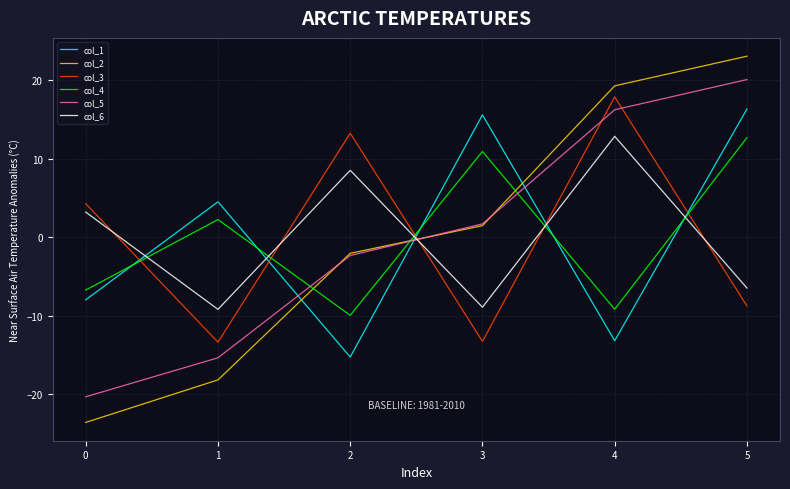

Is the value of col_1 at 5 greater than the value of col_5 at 2?

Yes